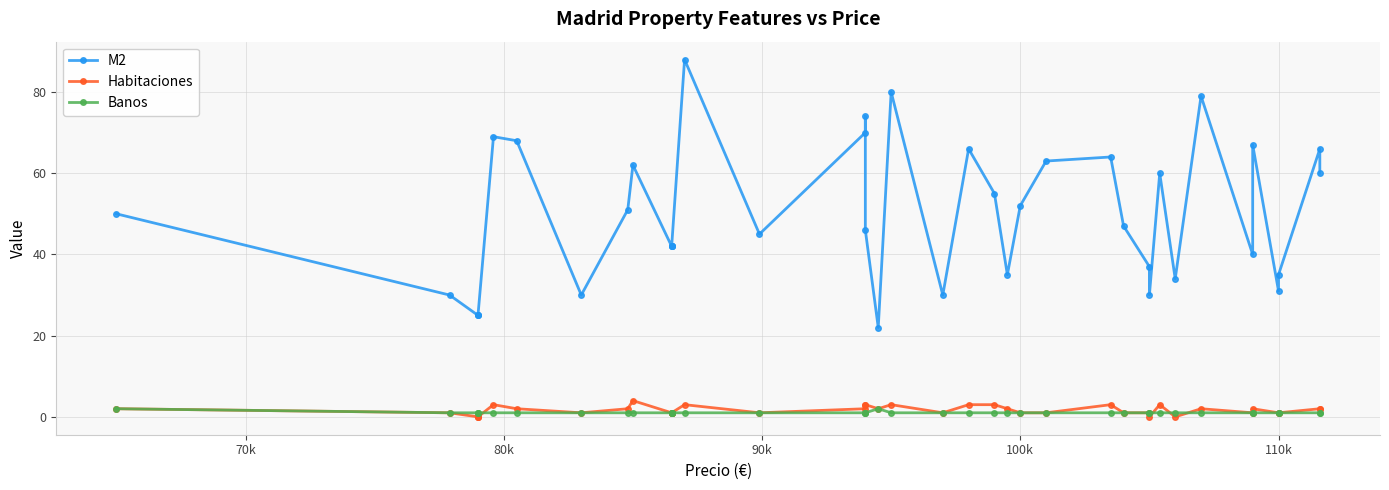

Is it true that Habitaciones equals 0 at 33?

False